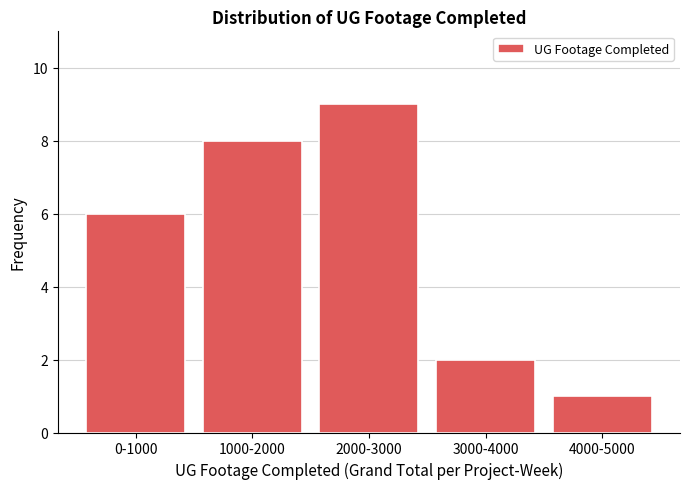

Reading right to left, extract all data points from this chart.

1	2	9	8	6